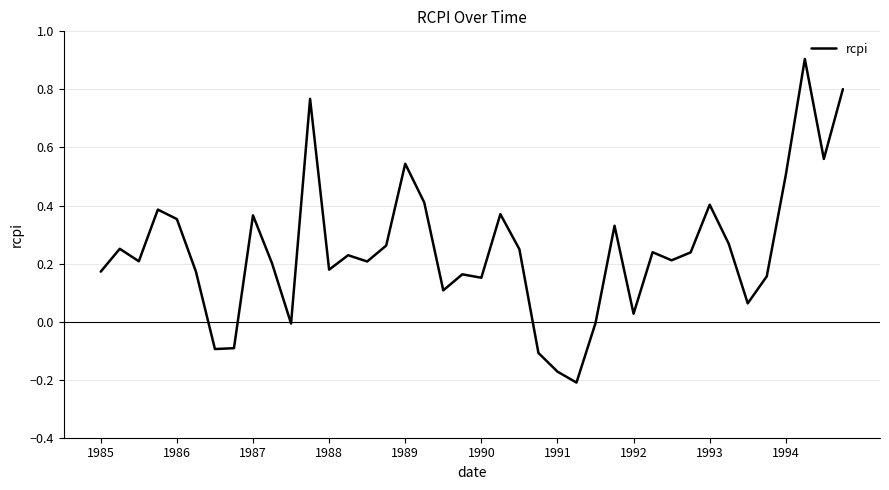

What is the maximum value shown in the chart?

0.9